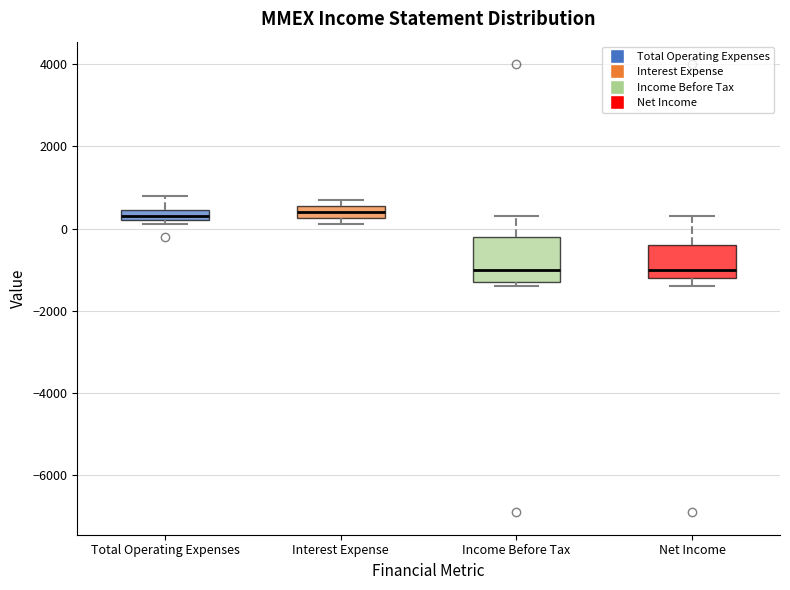

Where is the upper edge of the box for Interest Expense on the y-axis? The values are not printed on the chart, so give them approximately, as read against the axis.

600